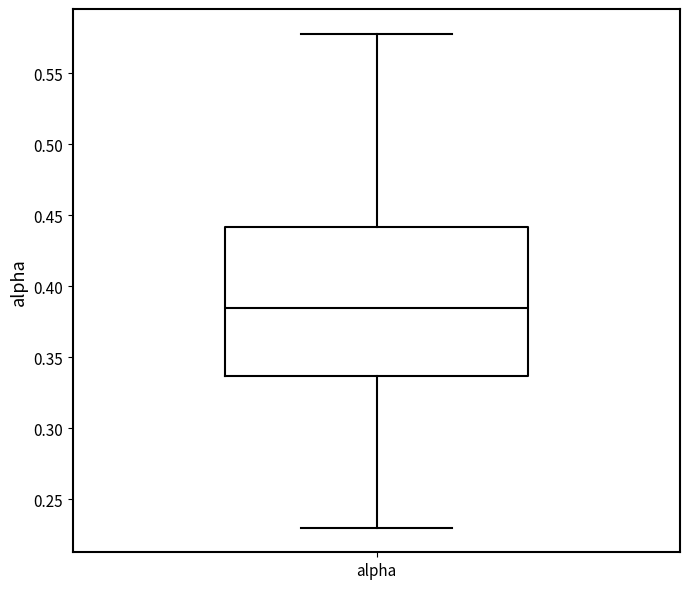

Where is the lower edge of the box for alpha on the y-axis? The values are not printed on the chart, so give them approximately, as read against the axis.

0.335